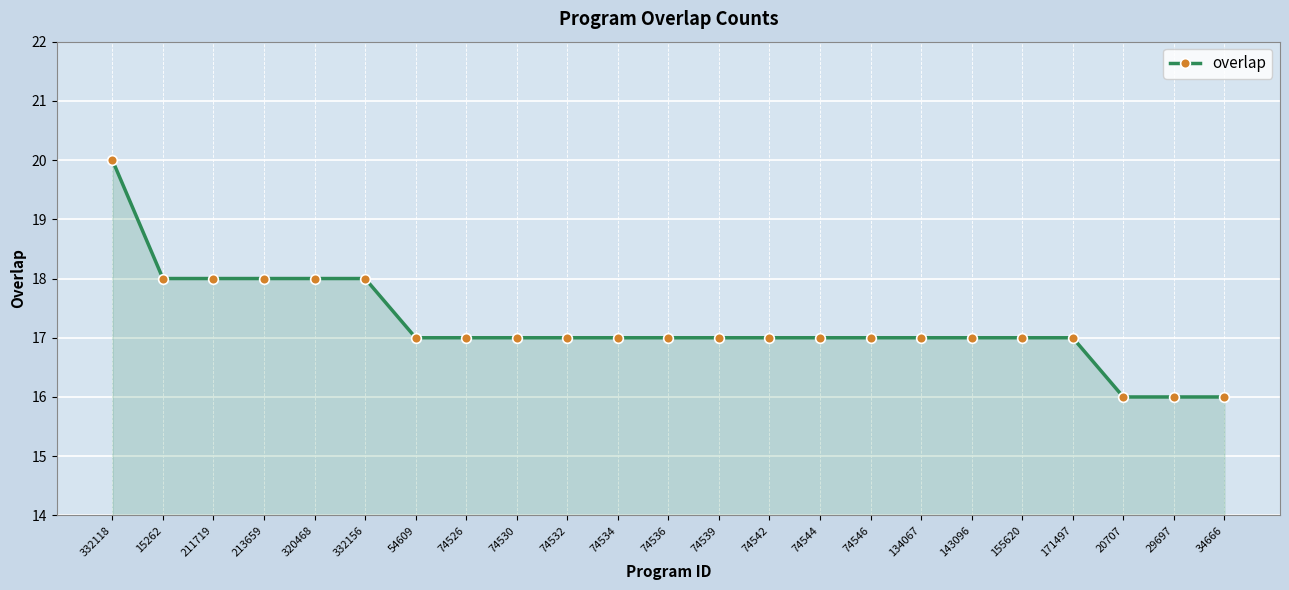

How many lines are shown in the chart?

1